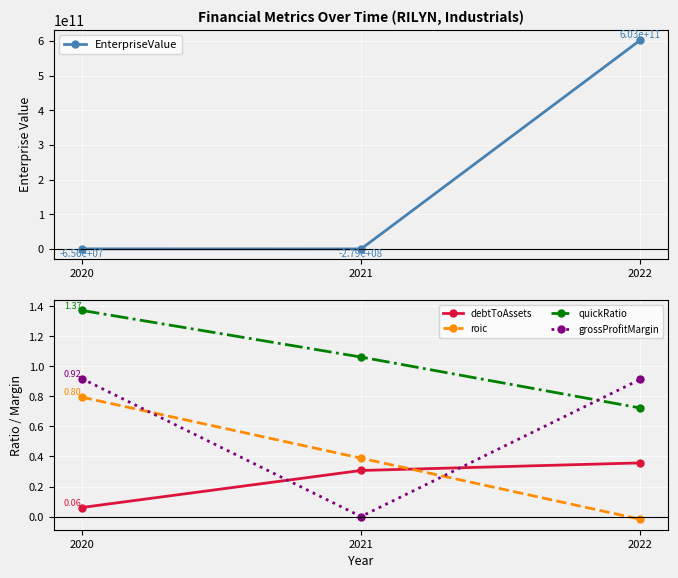

Which category has the lowest value in the roic series?

2022